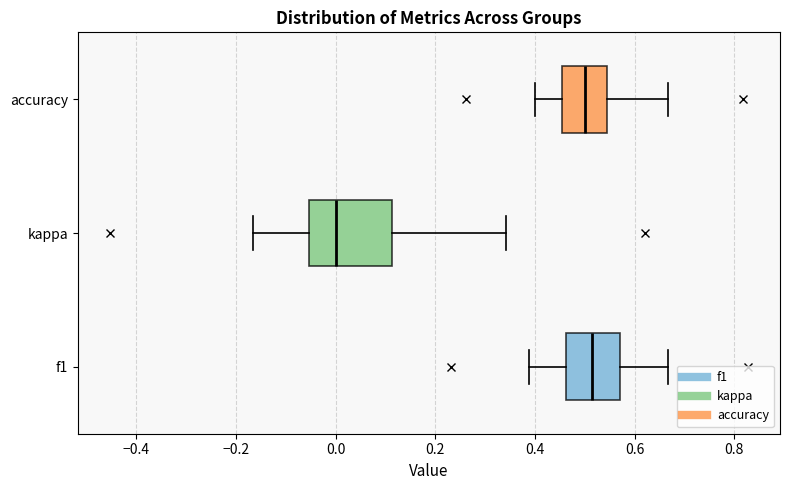

Comparing the boxes themselves (not the whiskers), which one is the widest?

kappa